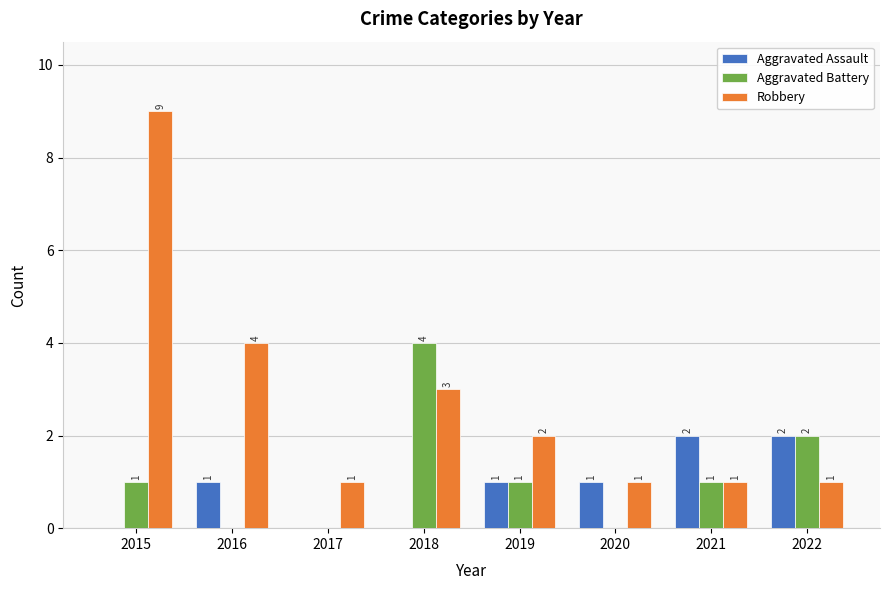

Is the value of Aggravated Battery at 2016 greater than the value of Robbery at 2017?

No